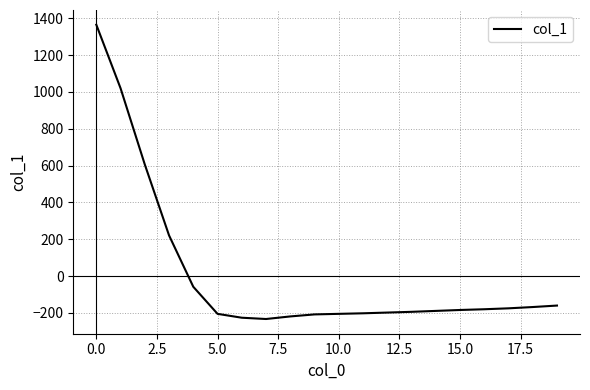

Does the chart have visible grid lines?

Yes